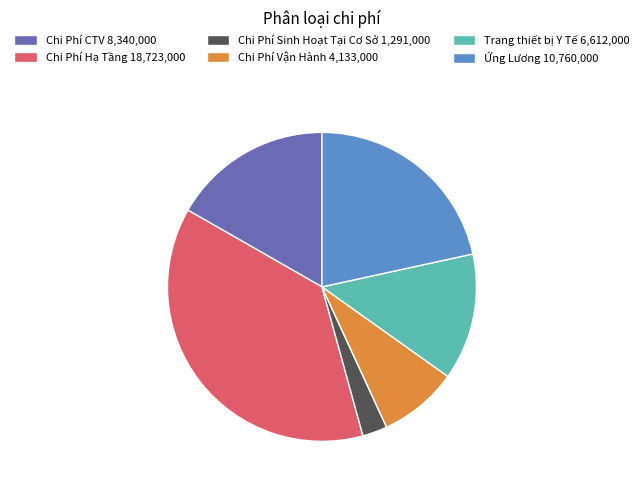

How many segments does this pie chart have?

6